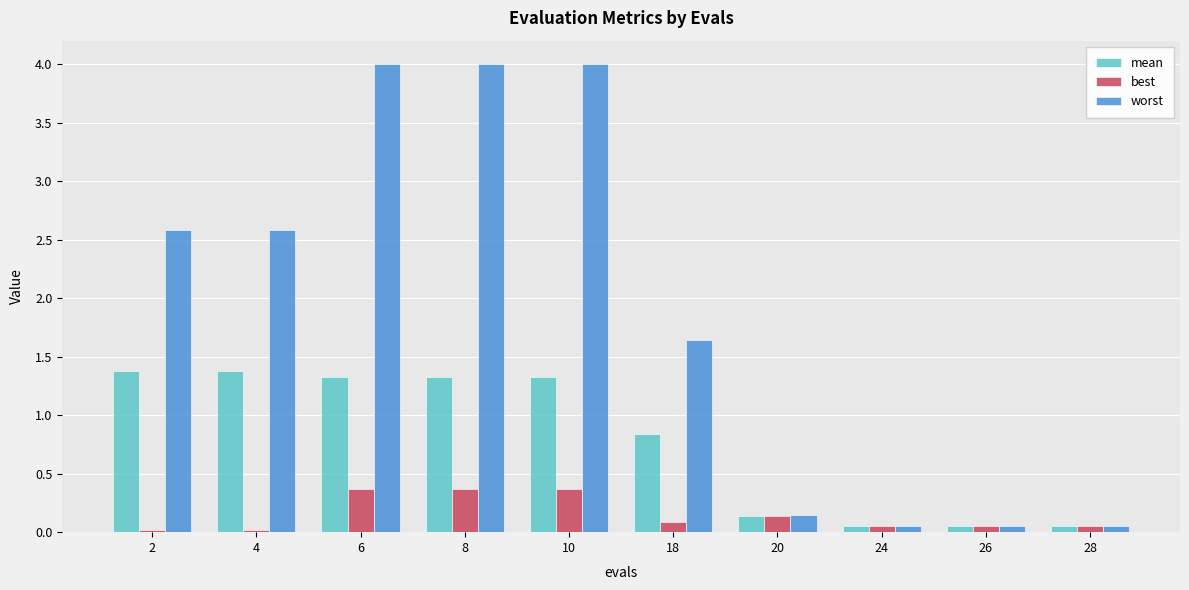

List the series in order of their peak value, lowest first.

best, mean, worst